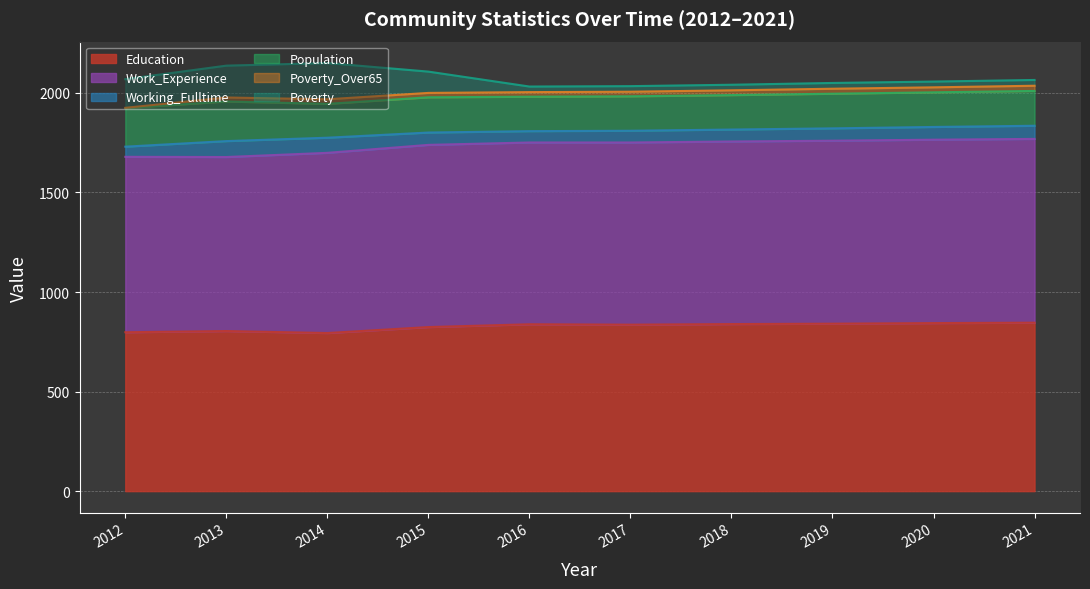

How many interior local valleys does the Population series have?

1